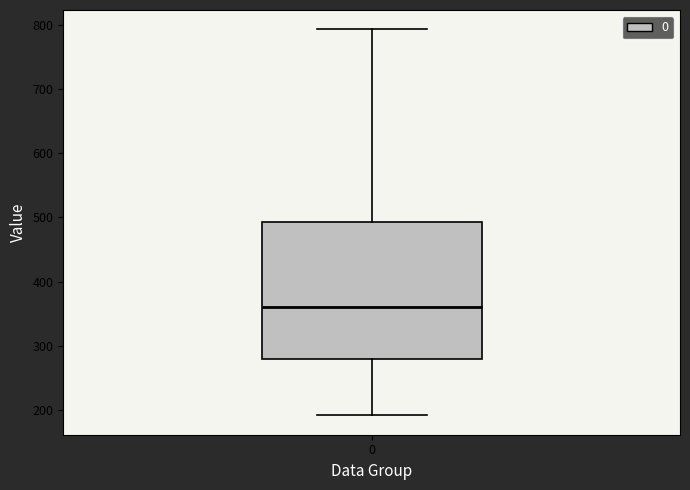

Read this box plot against the y-axis: the position of the median line, the range covered by the box, and the ends of both whiskers. The values are not printed on the chart, so give them approximately, as read against the axis.

median 360, box 280 to 490, whiskers 190 to 790